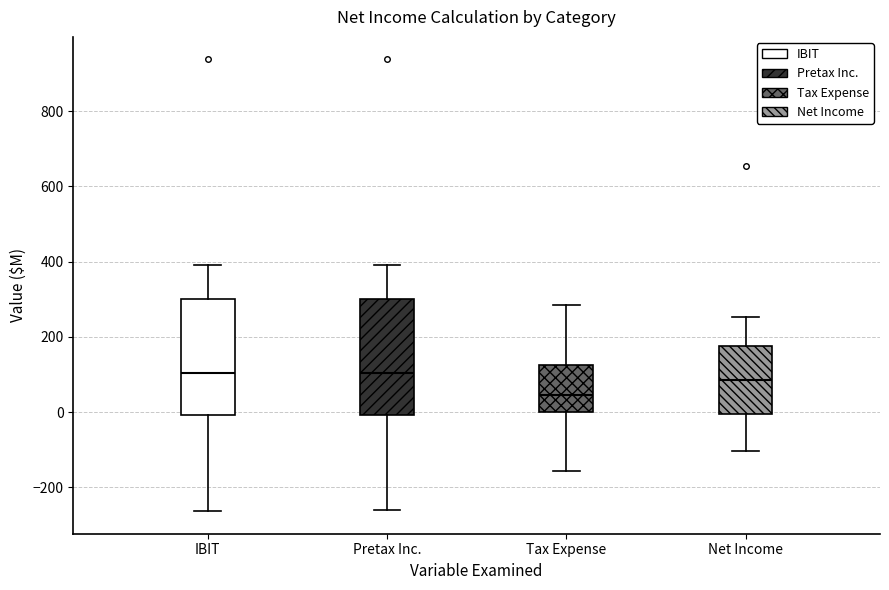

Reading left to right, transcribe this box plot: for each box, give where its median line is, the range the box spans, and where its two whiskers end, as read against the y-axis. The values are not printed on the chart, so give them approximately, as read against the axis.

IBIT: median 100, box 0 to 300, whiskers -260 to 400
Pretax Inc.: median 100, box 0 to 300, whiskers -260 to 400
Tax Expense: median 40, box 0 to 120, whiskers -160 to 280
Net Income: median 80, box 0 to 180, whiskers -100 to 260